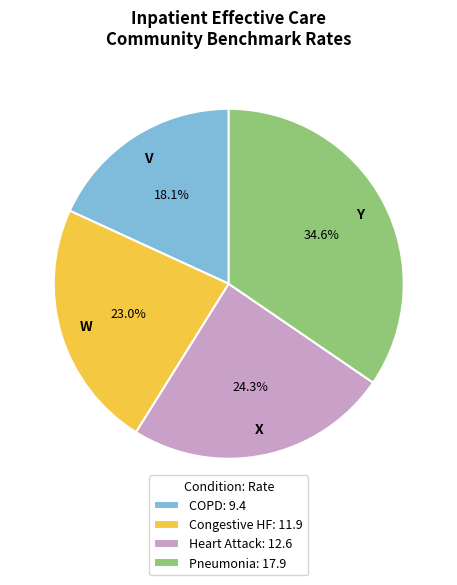

Count the number of slices in the pie.

4